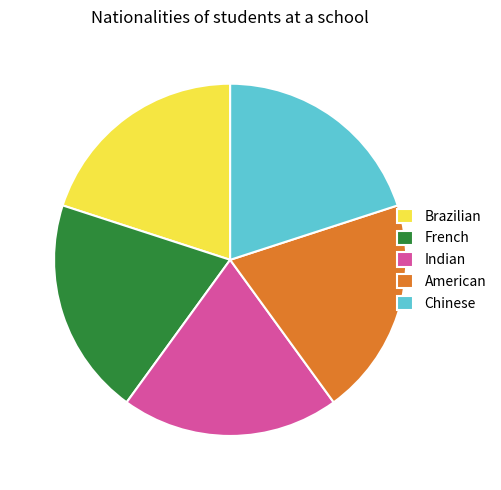

The American slice represents 20% of the pie. True or false?

True